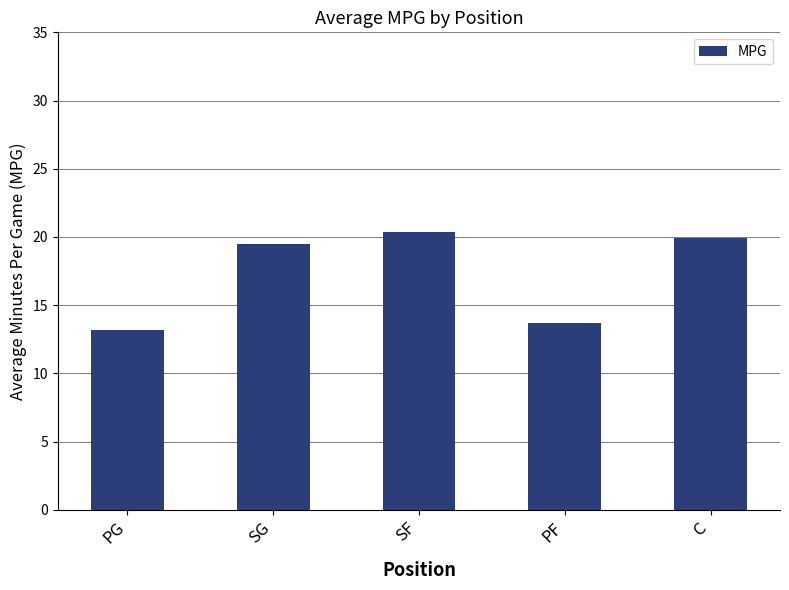

Where does the data first go above 19?

SG